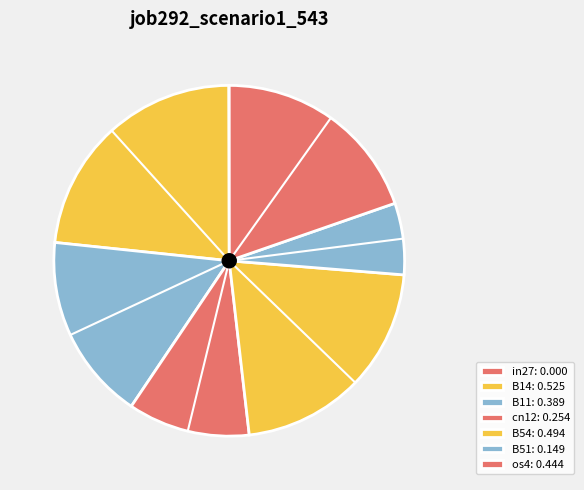

What percentage is the os4 slice, to the nearest percent?

20%